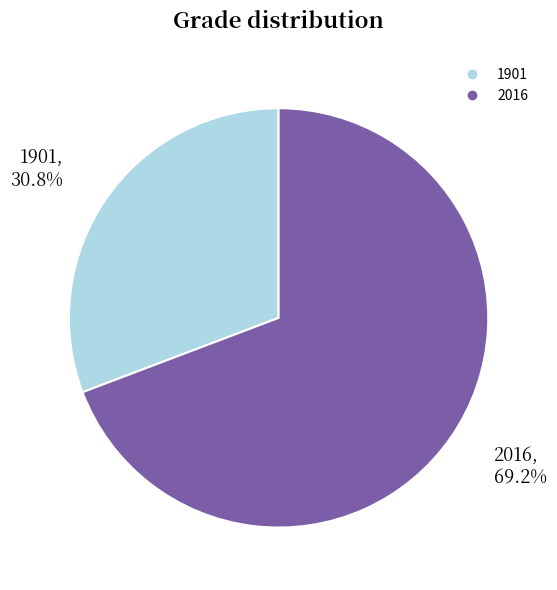

What is the ratio of the value at 1901 to the value at 2016?

0.4